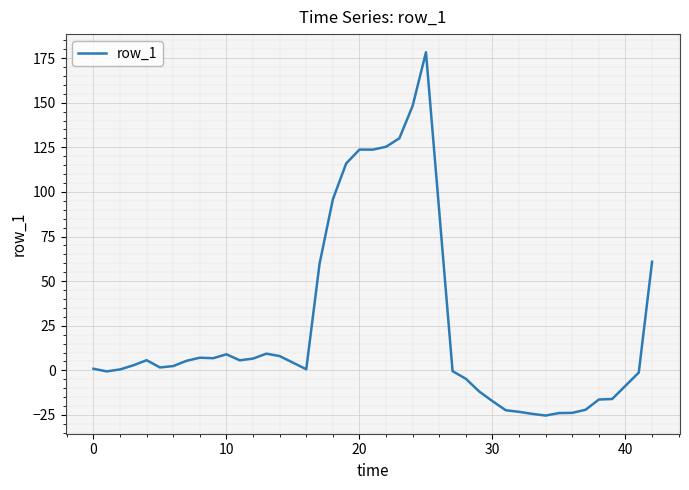

What is the smallest value displayed?

-25.3